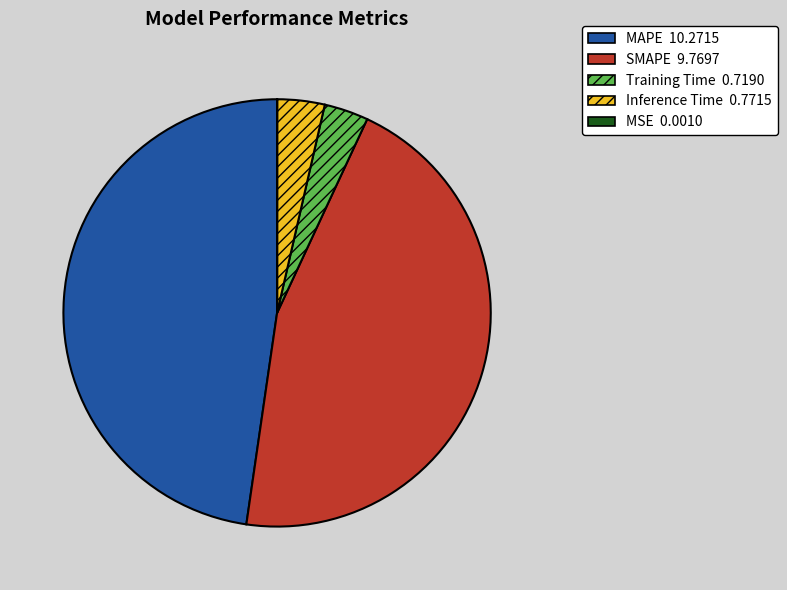

Does any single category account for the majority?

No